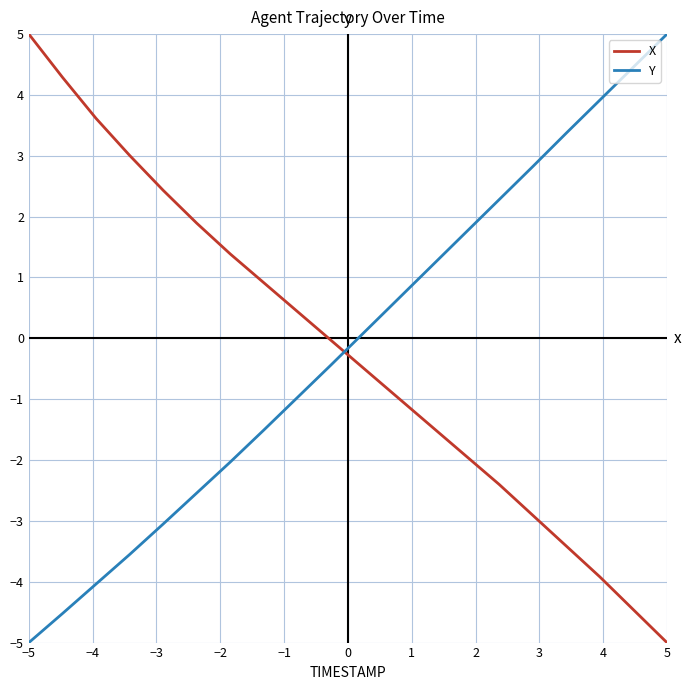

What is the highest value of the X series?

5.0